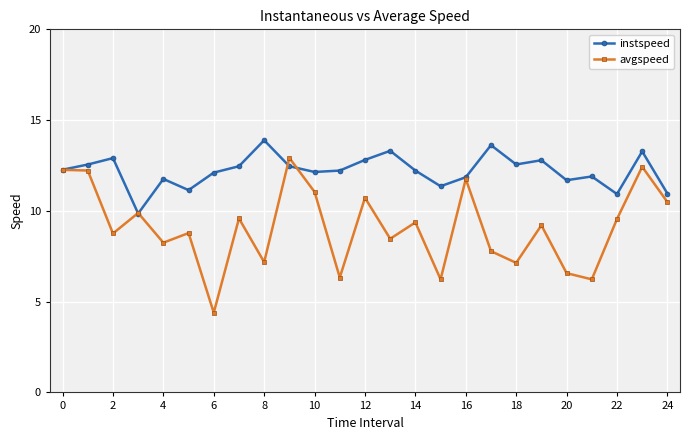

Which series has the largest range (max minus min)?

avgspeed